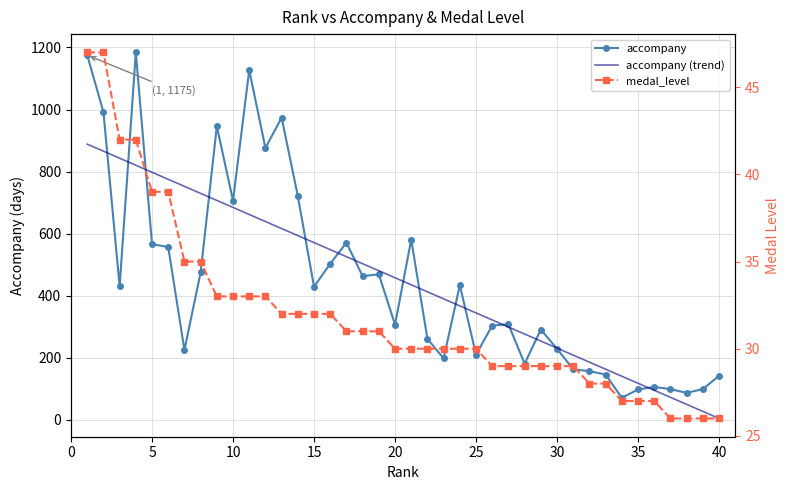

The accompany series shows 582.8 at 15. True or false?

False